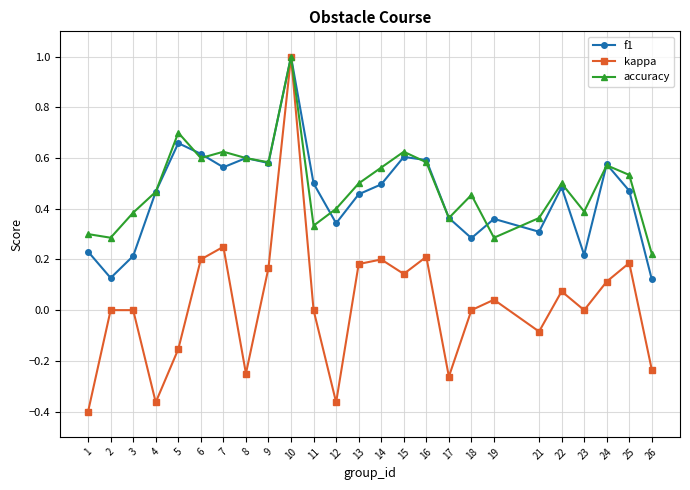

True or false: f1 has a value of 0.6 at 8.

True